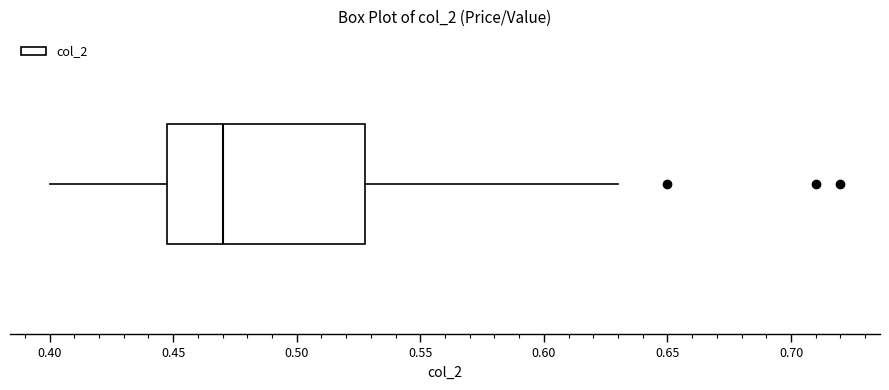

Transcribe this box plot: give where the median line is, the range the box spans, and where the two whiskers end, as read against the x-axis. The values are not printed on the chart, so give them approximately, as read against the axis.

median 0.47, box 0.45 to 0.53, whiskers 0.40 to 0.63